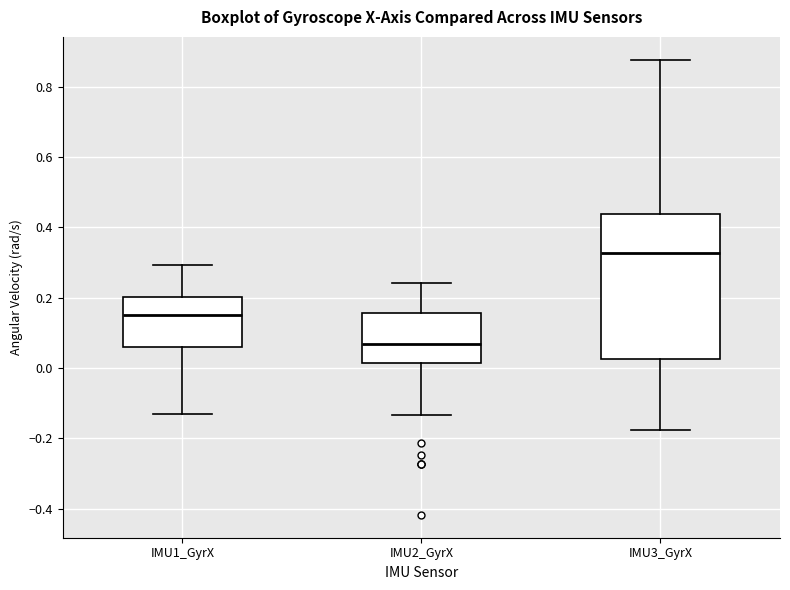

Which box has the lowest median line?

IMU2_GyrX